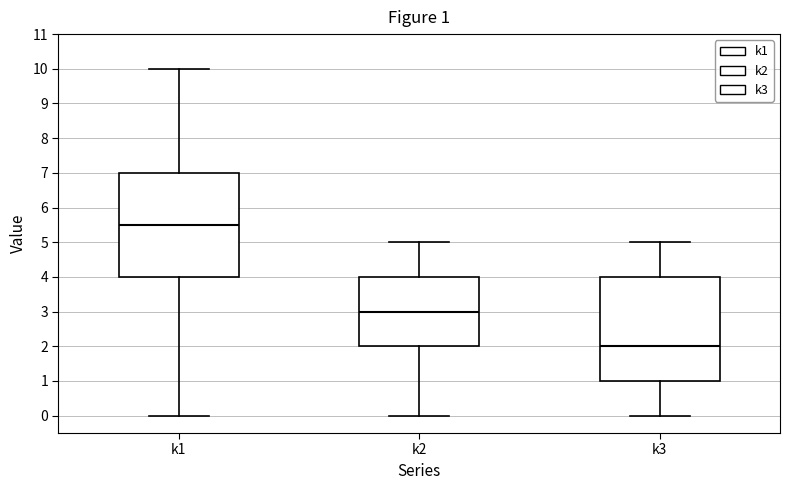

Which box has the lowest median line?

k3